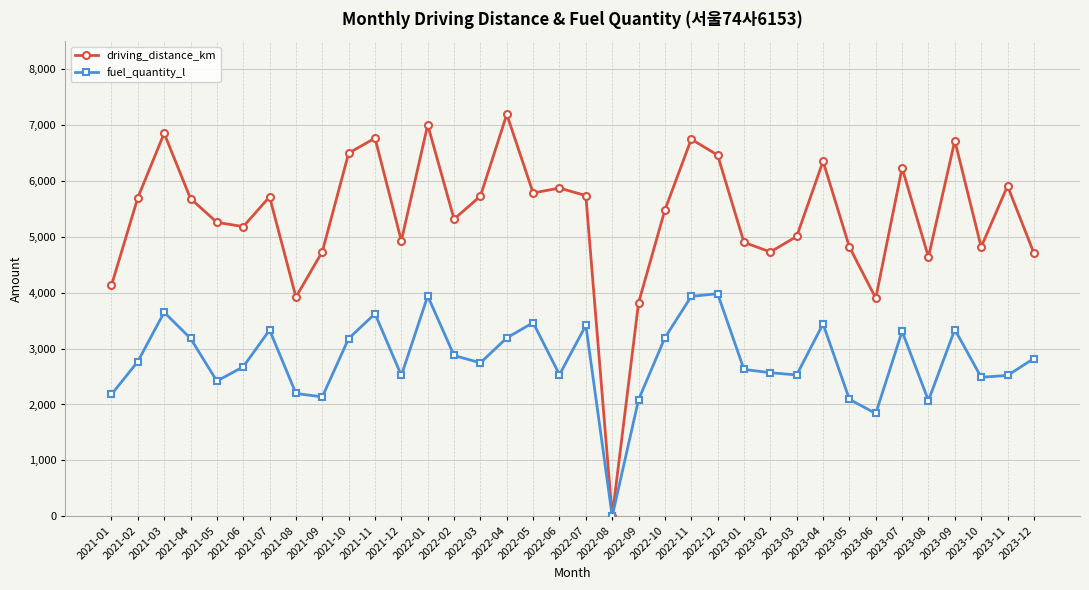

Where does the driving_distance_km series first go above 5684?

2021-02